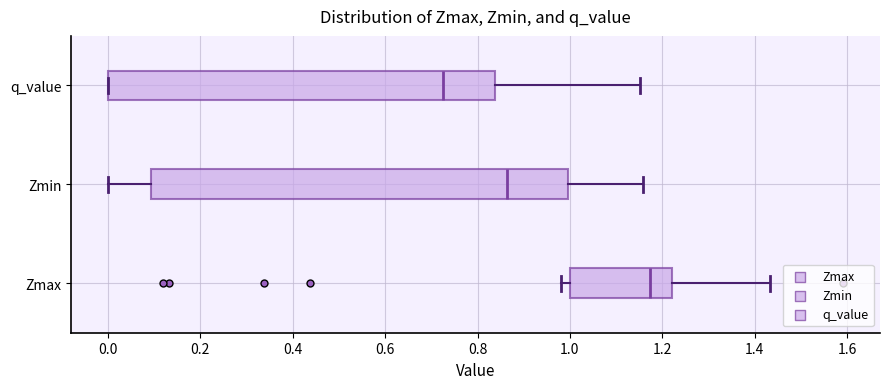

Which box's median line is the furthest to the right?

Zmax